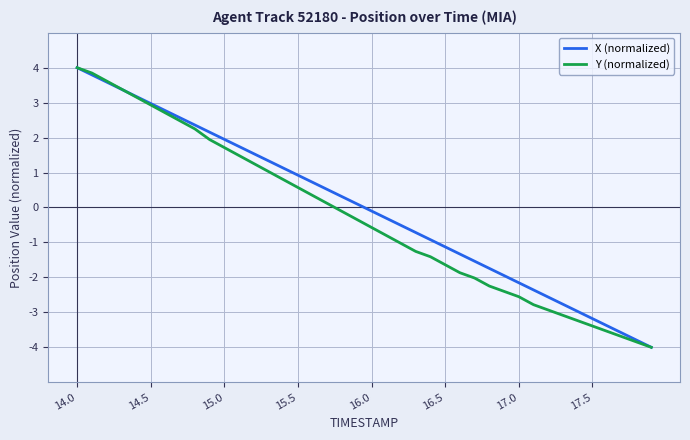

How many values in the X (normalized) series are below 0?

20